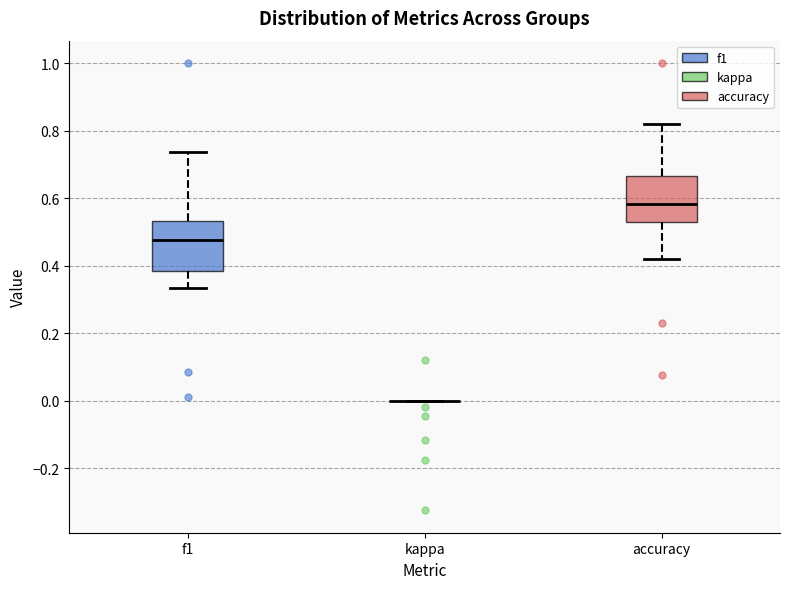

Reading left to right, read every box against the y-axis: the position of its median line, the range the box covers, and the ends of its whiskers. The values are not printed on the chart, so give them approximately, as read against the axis.

f1: median 0.48, box 0.38 to 0.54, whiskers 0.34 to 0.74
kappa: box collapsed to a line at 0.00, whiskers 0.00 to 0.00
accuracy: median 0.58, box 0.52 to 0.66, whiskers 0.42 to 0.82